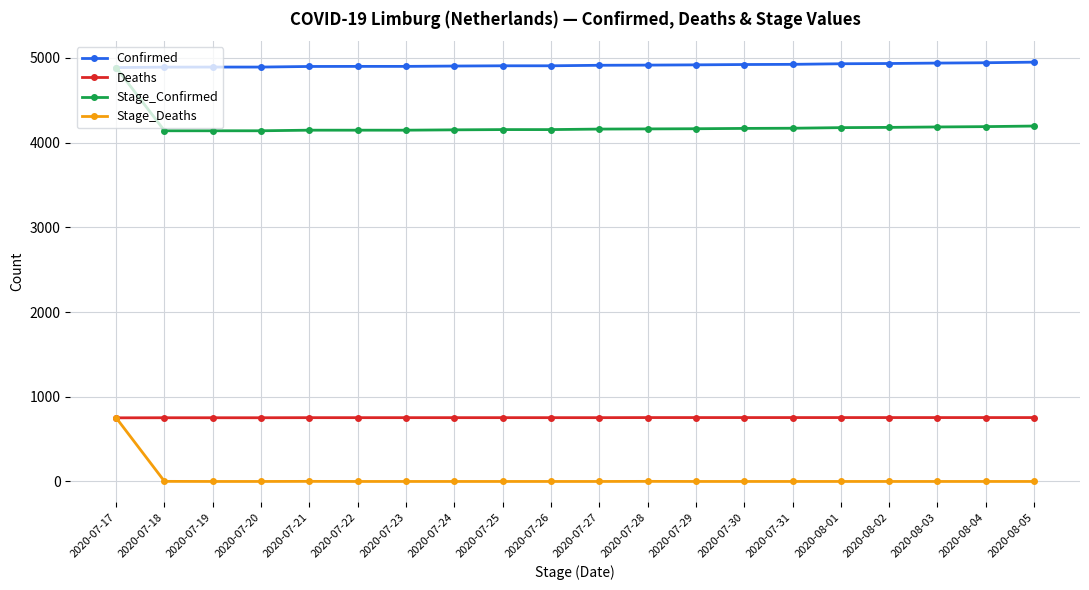

The value of Stage_Confirmed at 2020-08-03 is 7162. True or false?

False